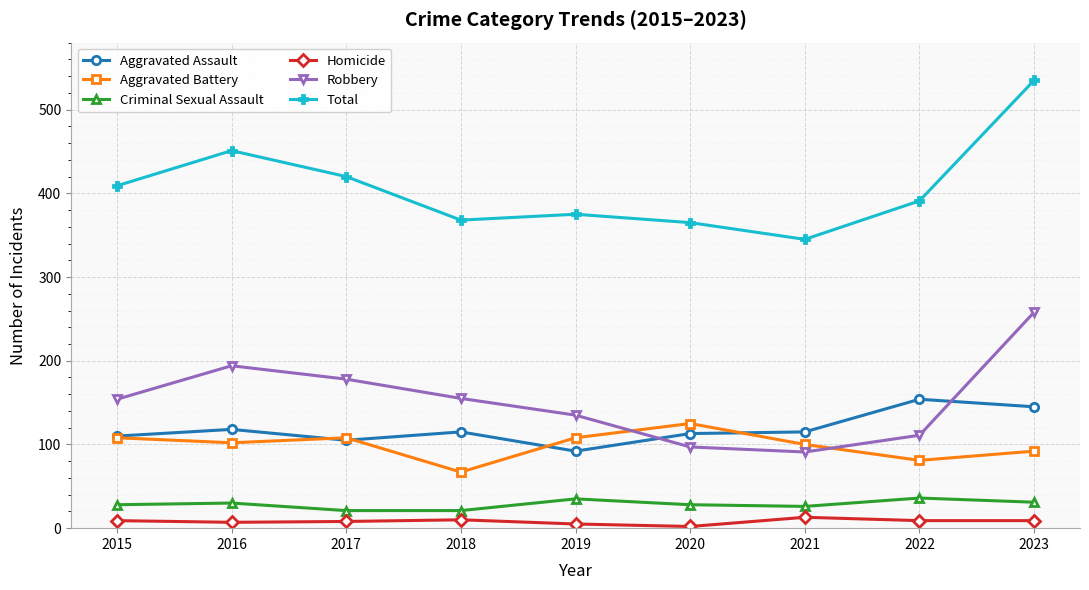

At which category is the sum across all series the highest?

2023